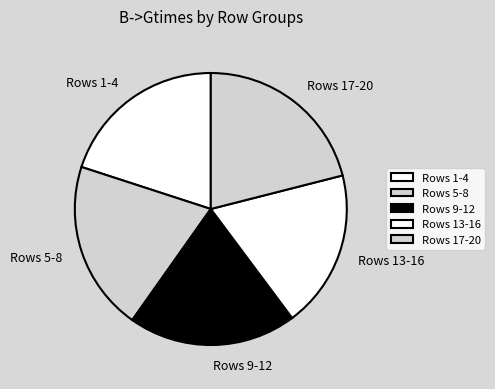

Do Rows 9-12 and Rows 17-20 together represent more than half of the pie?

No